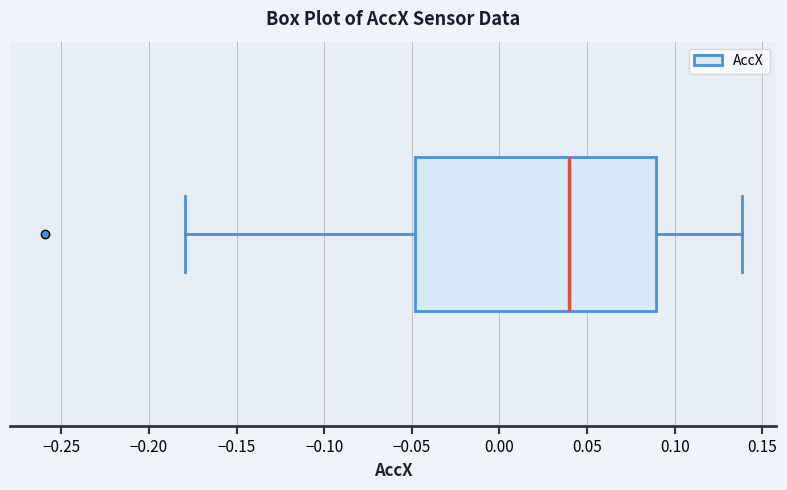

Where is the right edge of the box on the x-axis? The values are not printed on the chart, so give them approximately, as read against the axis.

0.09